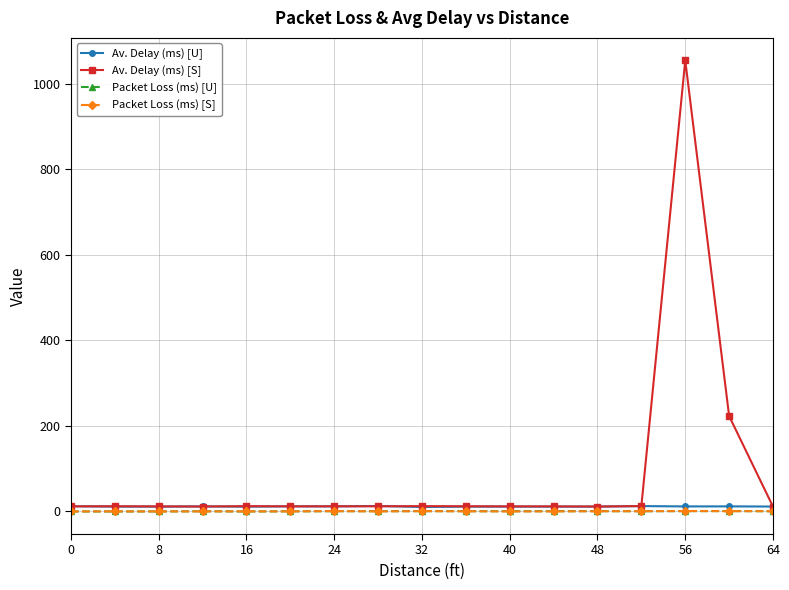

Which series has the largest total across all categories?

Av. Delay (ms) [S]